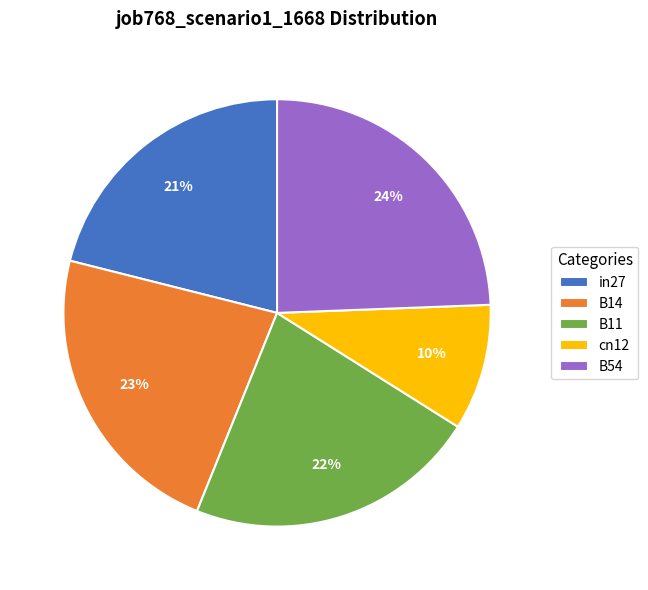

To the nearest percent, what is the combined percentage of B11 and cn12?

32%